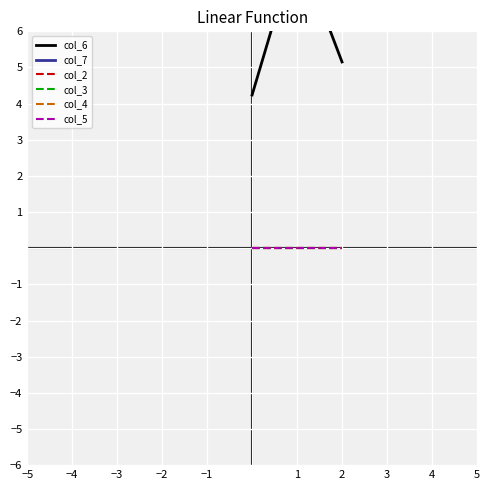

What is the value of the col_7 point at the 3rd from the left?

12.5